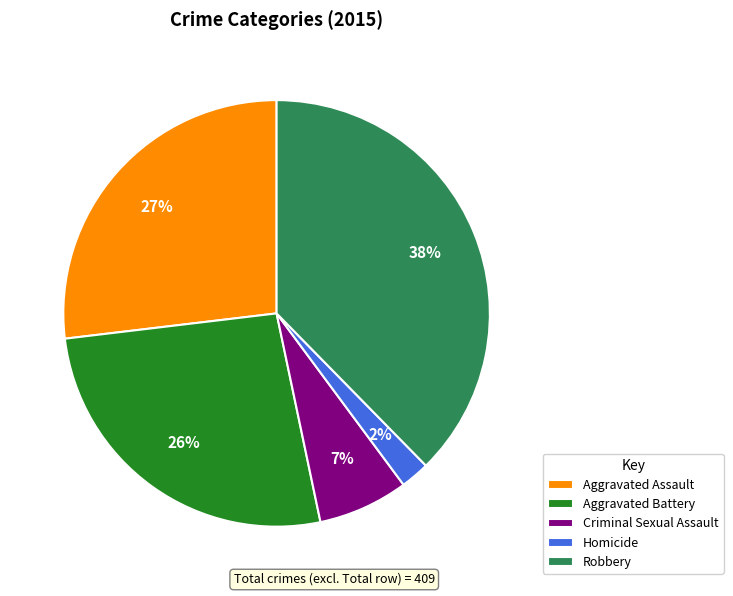

The Criminal Sexual Assault slice represents 17% of the pie. True or false?

False